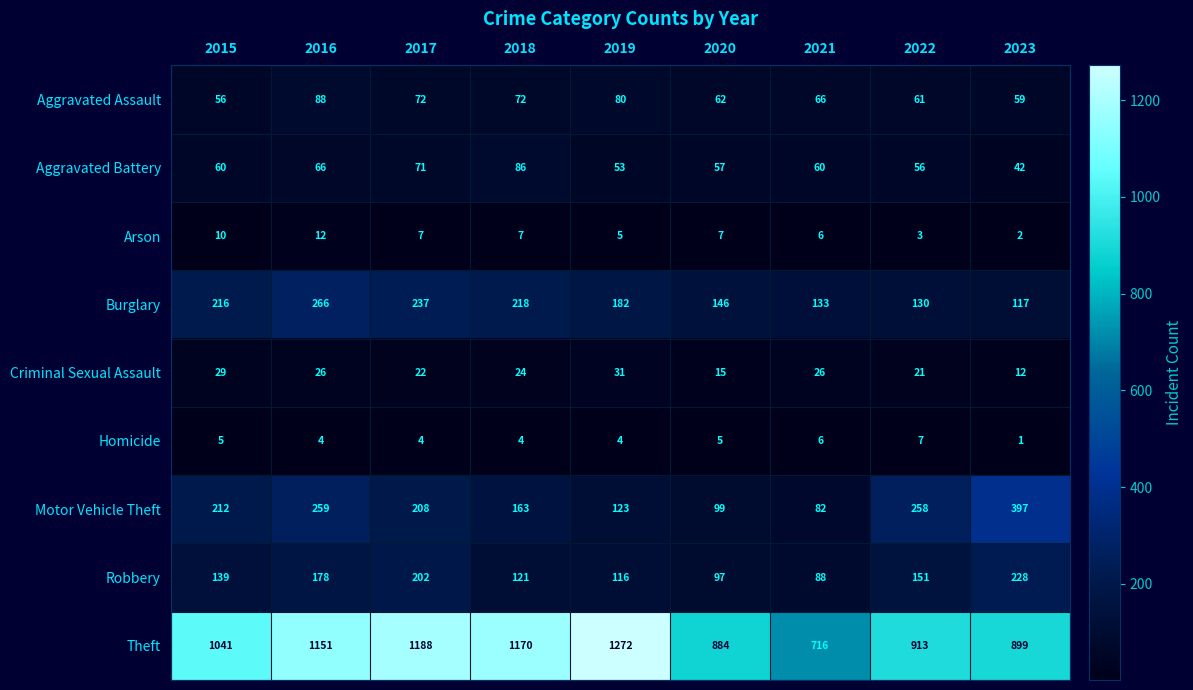

Which series has the largest total across all categories?

Theft